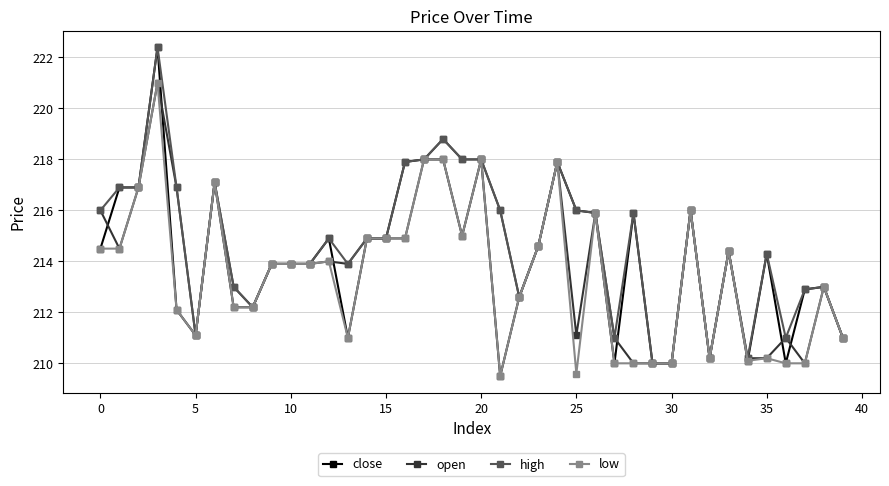

Which series has the widest spread of values?

close